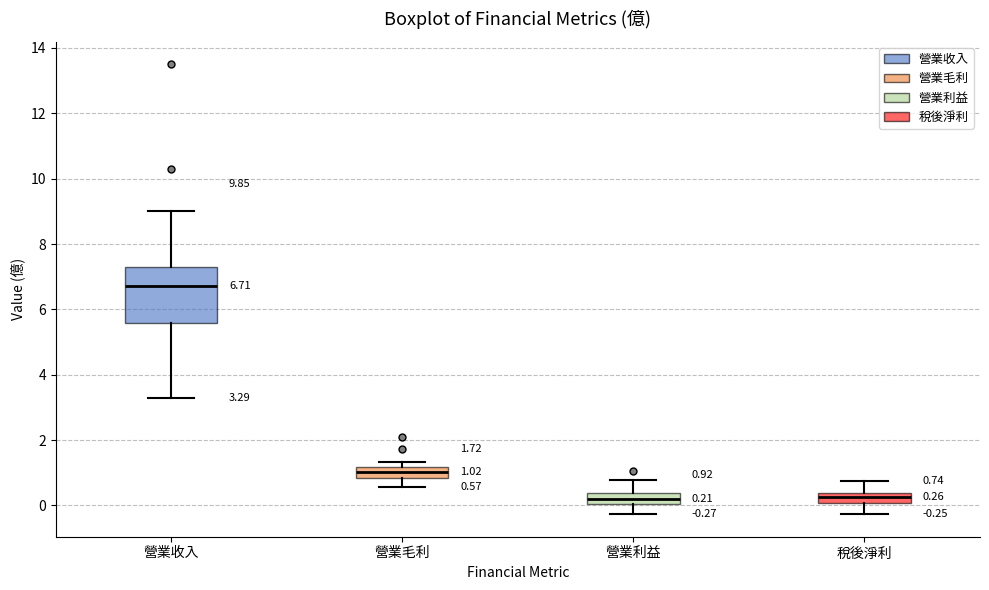

Which box is the tallest, from its lower edge to its upper edge?

營業收入